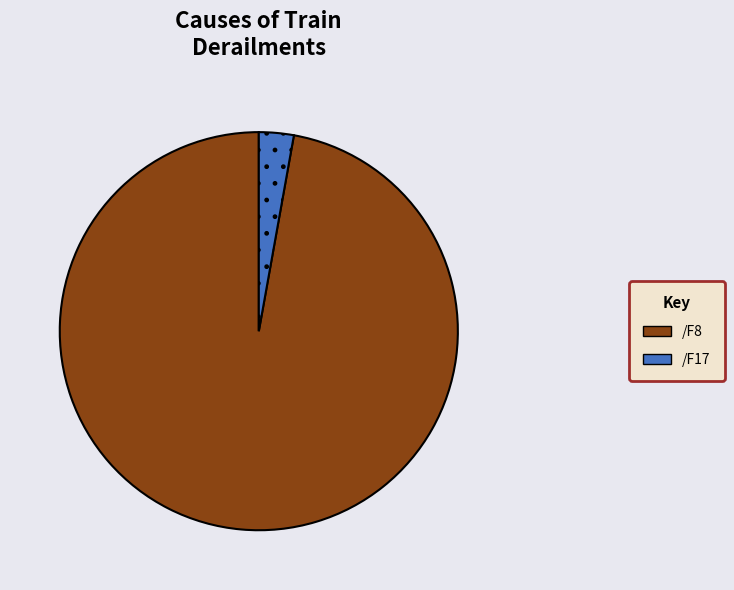

True or false: /F17 accounts for 54% of the total.

False